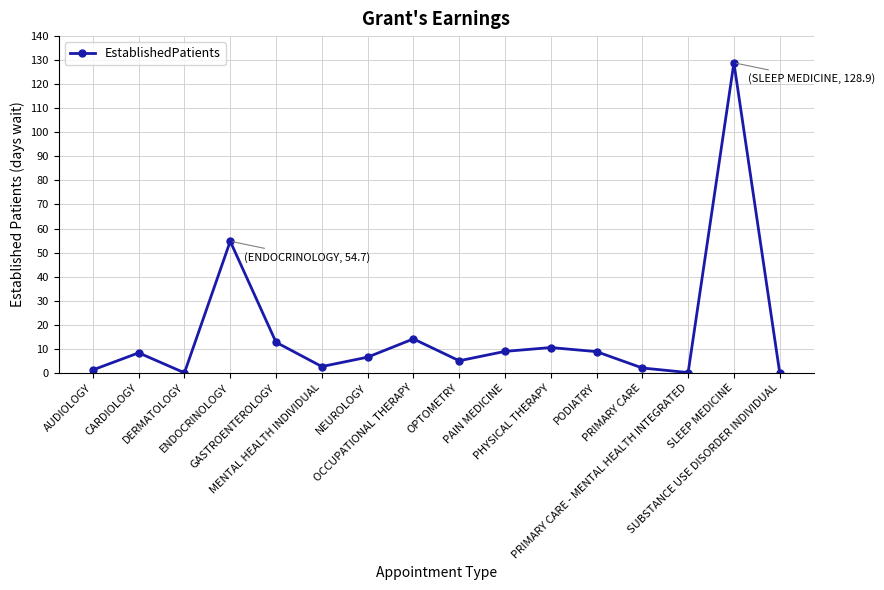

What is the greatest value displayed?

128.9